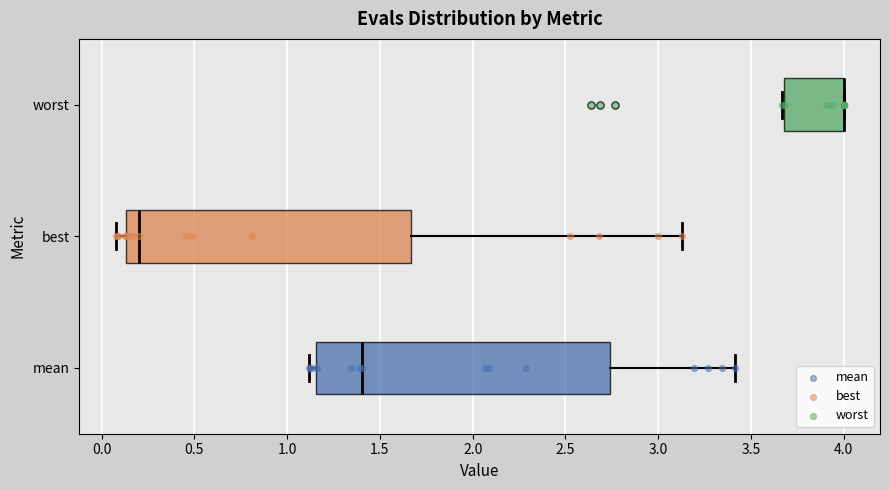

Reading bottom to top, read every box against the x-axis: the position of its median line, the range the box covers, and the ends of its whiskers. The values are not printed on the chart, so give them approximately, as read against the axis.

mean: median 1.40, box 1.15 to 2.75, whiskers 1.10 to 3.40
best: median 0.20, box 0.15 to 1.65, whiskers 0.10 to 3.15
worst: median 4.00 (drawn on the box's right edge), box 3.70 to 4.00, whiskers 3.65 to 4.00